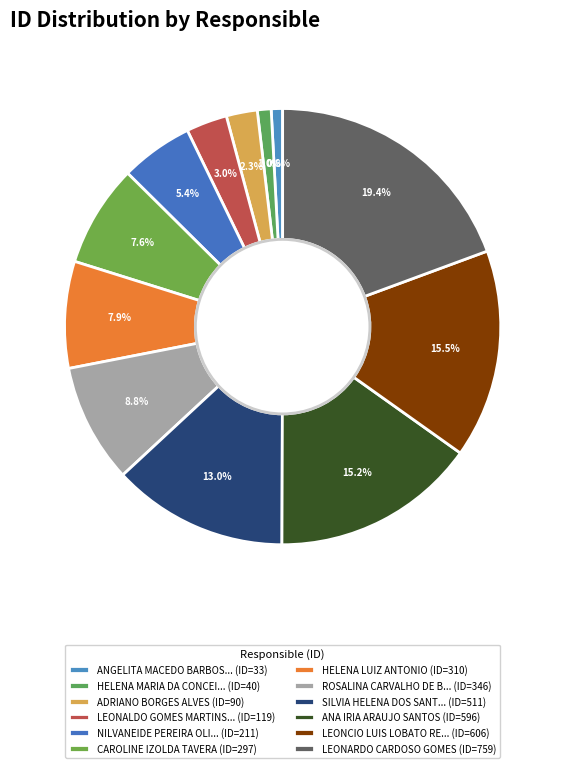

How many slices are in this pie chart?

12